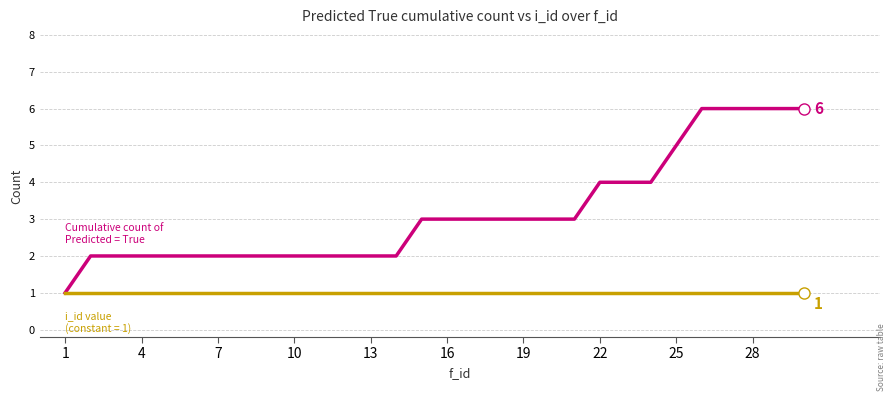

What is the greatest value displayed?

6